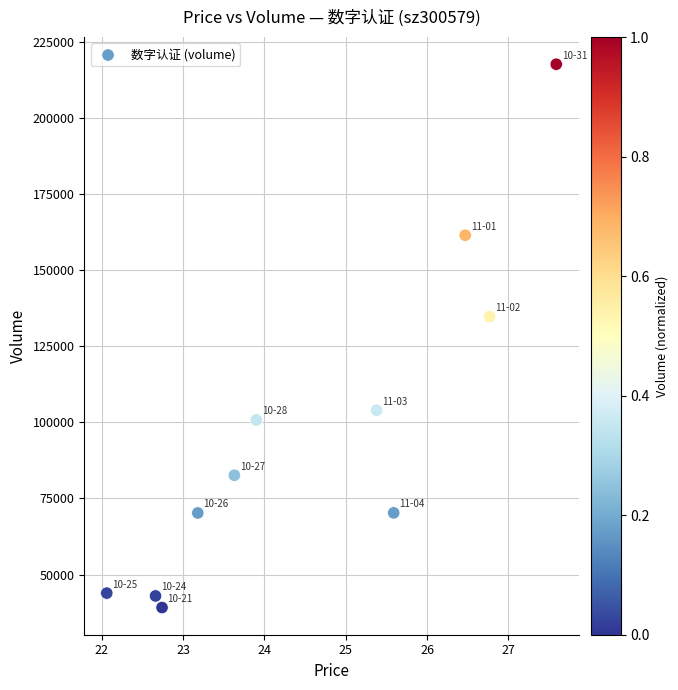

What Y value in the scatter plot is closest to 128359?

134717